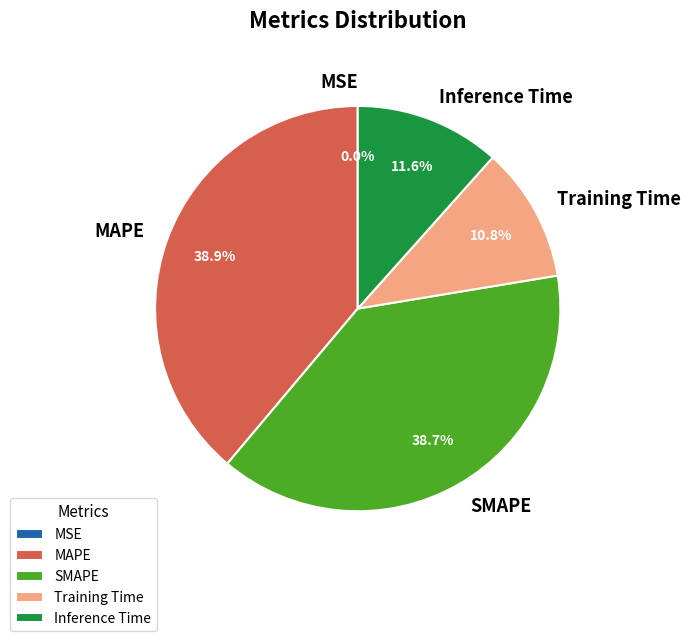

True or false: Training Time accounts for 11% of the total.

True